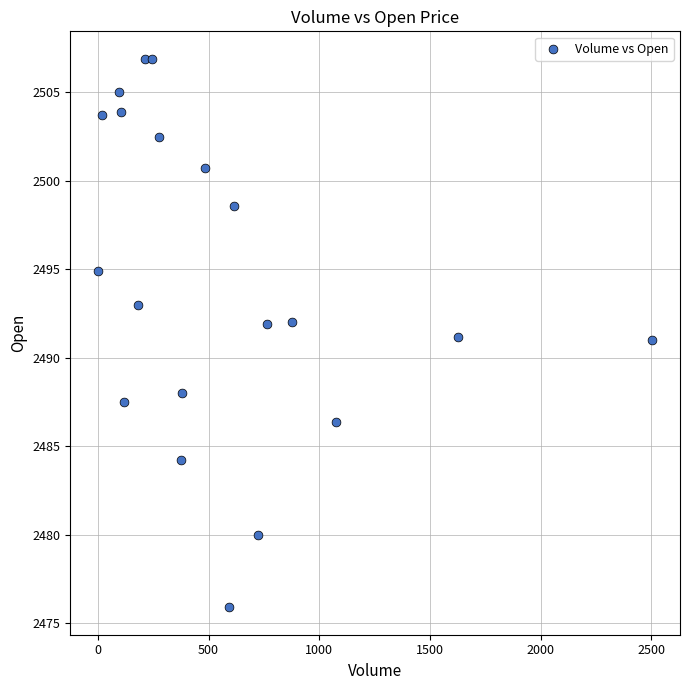

What is the range of X values (max minus min)?

2505.0